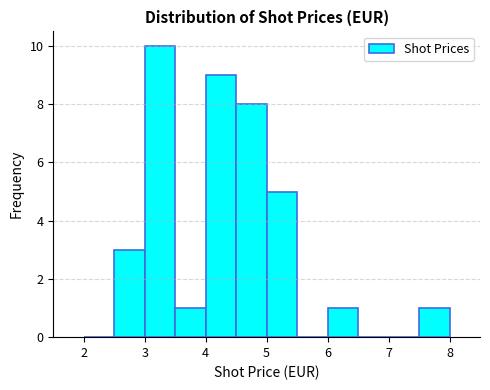

What is the height of the bar covering 6.0 to 6.5 on the x-axis? The values are not printed on the chart, so give them approximately, as read against the axis.

1